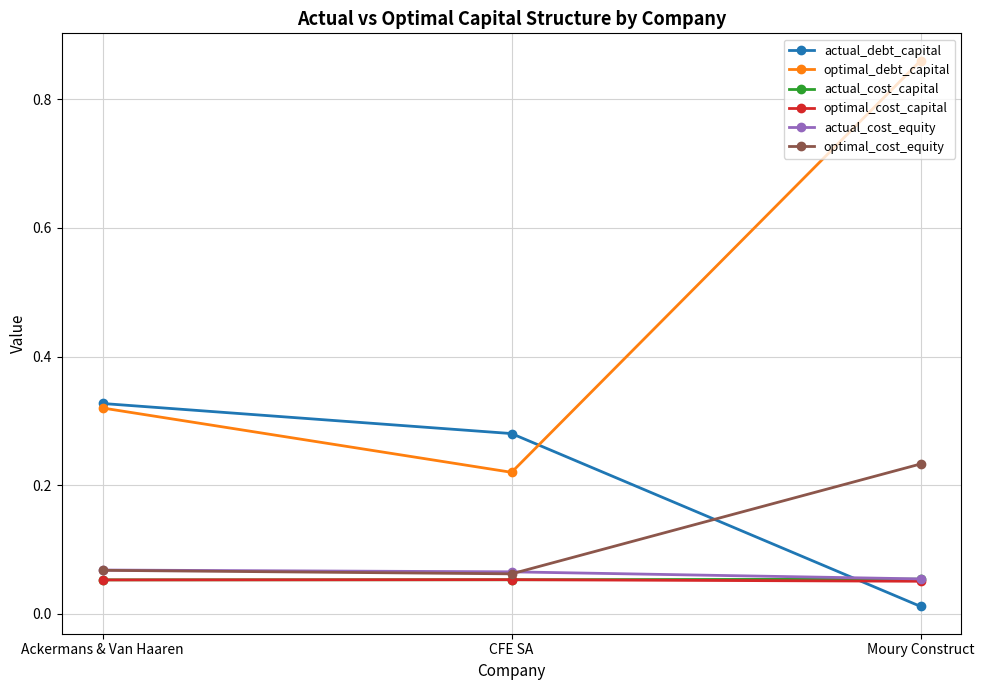

Which series has the widest spread of values?

optimal_debt_capital